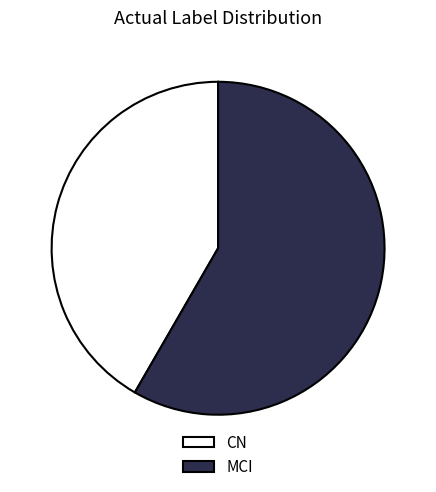

What is the smallest slice in the pie chart?

CN